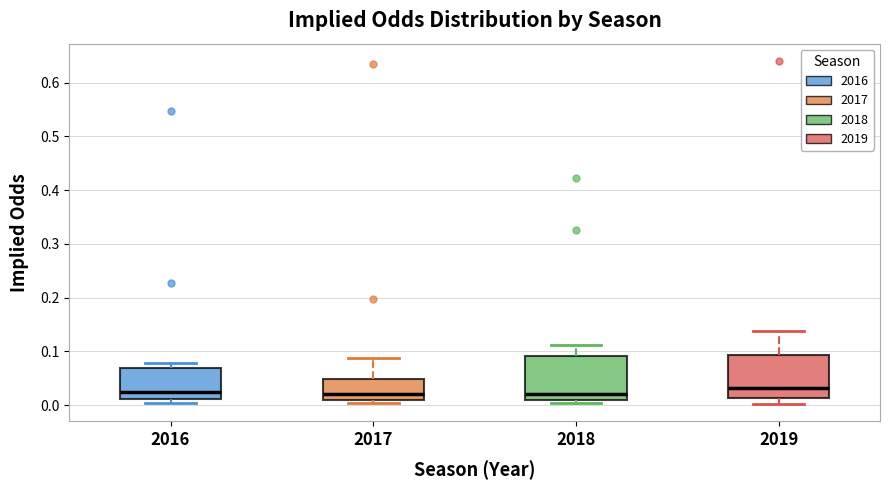

Reading left to right, transcribe this box plot: for each box, give where its median line is, the range the box spans, and where its two whiskers end, as read against the y-axis. The values are not printed on the chart, so give them approximately, as read against the axis.

2016: median 0.02, box 0.01 to 0.07, whiskers 0.00 to 0.08
2017: median 0.02, box 0.01 to 0.05, whiskers 0.00 to 0.09
2018: median 0.02, box 0.01 to 0.09, whiskers 0.00 to 0.11
2019: median 0.03, box 0.01 to 0.09, whiskers 0.00 to 0.14